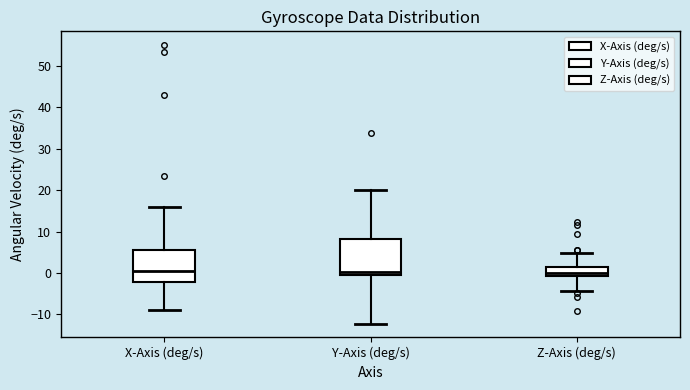

Where does the upper whisker of the box for X-Axis (deg/s) end on the y-axis? The values are not printed on the chart, so give them approximately, as read against the axis.

16